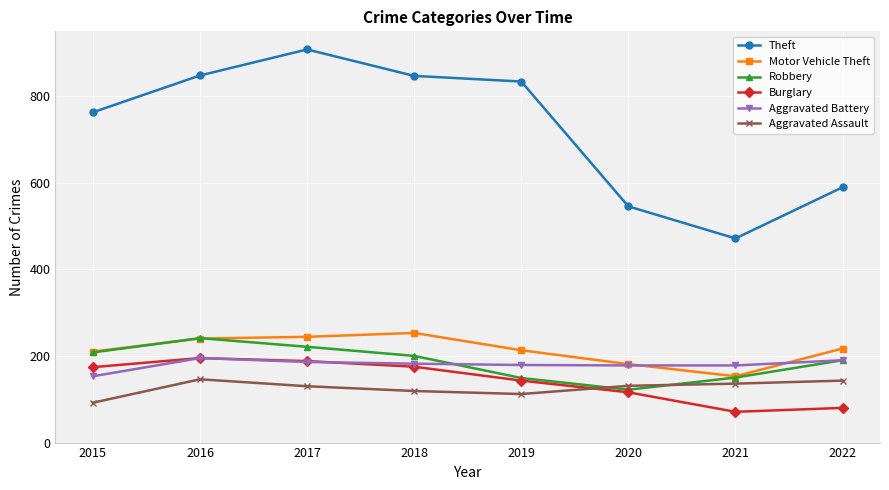

What is the difference between the Aggravated Assault values at 2022 and 2016?

3